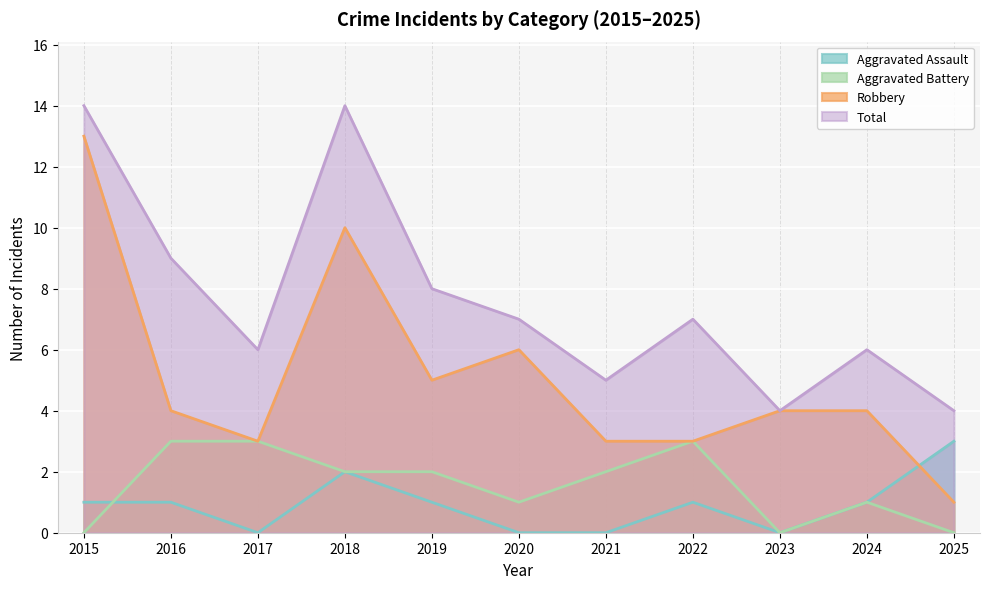

At which label does Aggravated Assault first exceed 1?

2018